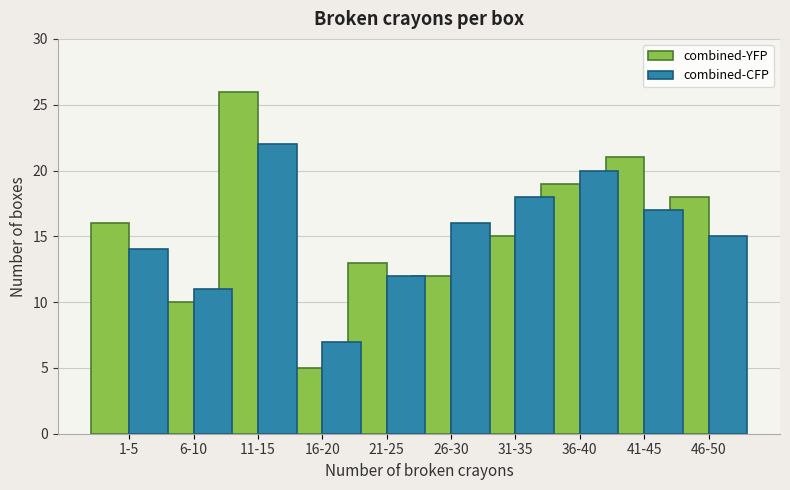

Reading right to left, extract all data points from this chart.

combined-YFP: 18	21	19	15	12	13	5	26	10	16
combined-CFP: 15	17	20	18	16	12	7	22	11	14